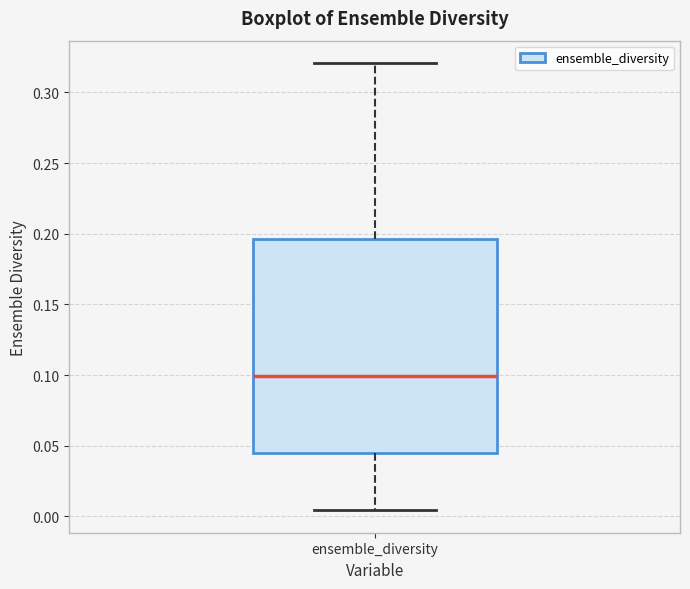

Read this box plot against the y-axis: the position of the median line, the range covered by the box, and the ends of both whiskers. The values are not printed on the chart, so give them approximately, as read against the axis.

median 0.100, box 0.045 to 0.195, whiskers 0.005 to 0.320